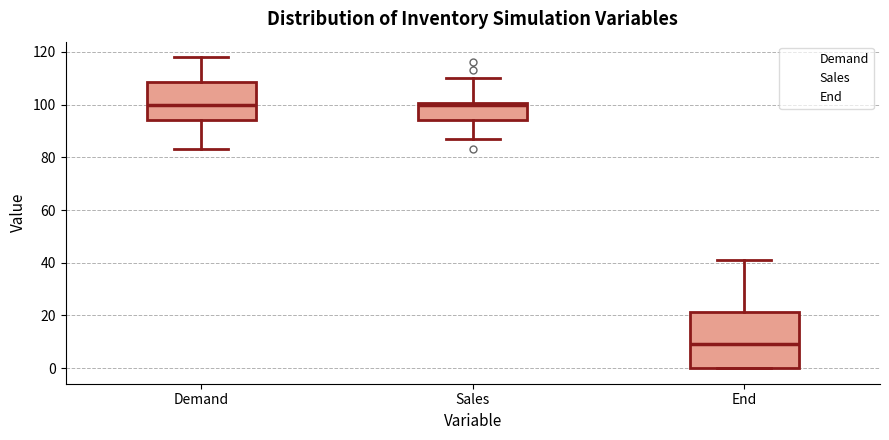

Where is the upper edge of the box for End on the y-axis? The values are not printed on the chart, so give them approximately, as read against the axis.

22